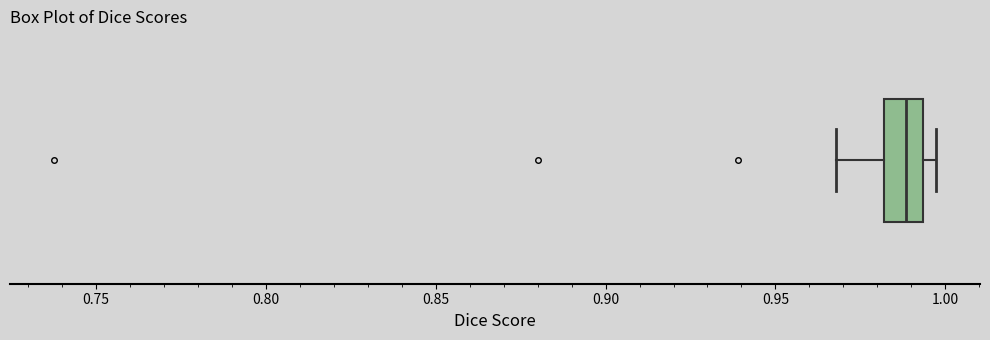

Read this box plot against the x-axis: the position of the median line, the range covered by the box, and the ends of both whiskers. The values are not printed on the chart, so give them approximately, as read against the axis.

median 0.990, box 0.980 to 0.995, whiskers 0.970 to 0.995 (just right of the box's right edge)